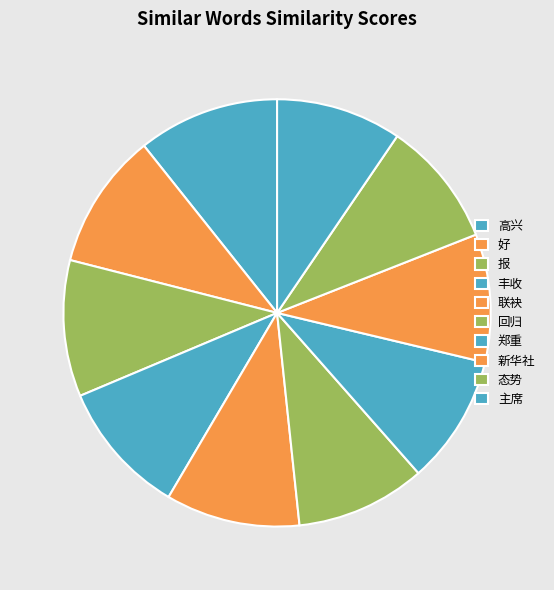

What portion of the pie excludes 态势?

90.5%